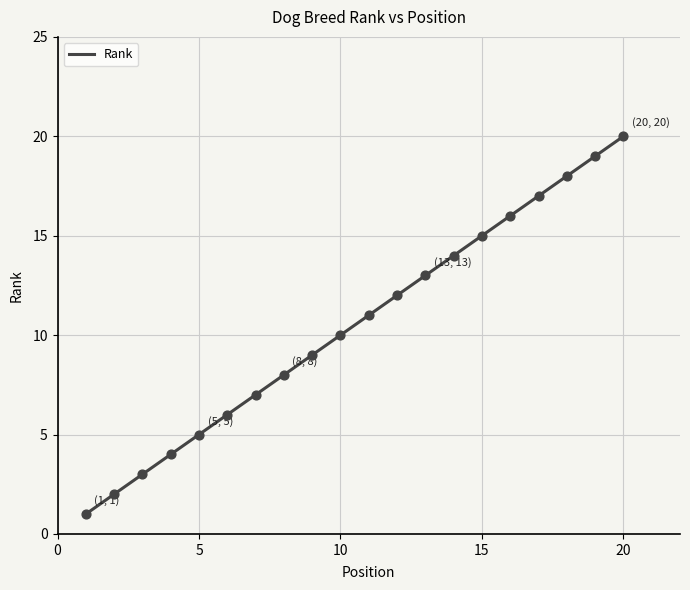

What is the difference between the maximum and minimum values?

19